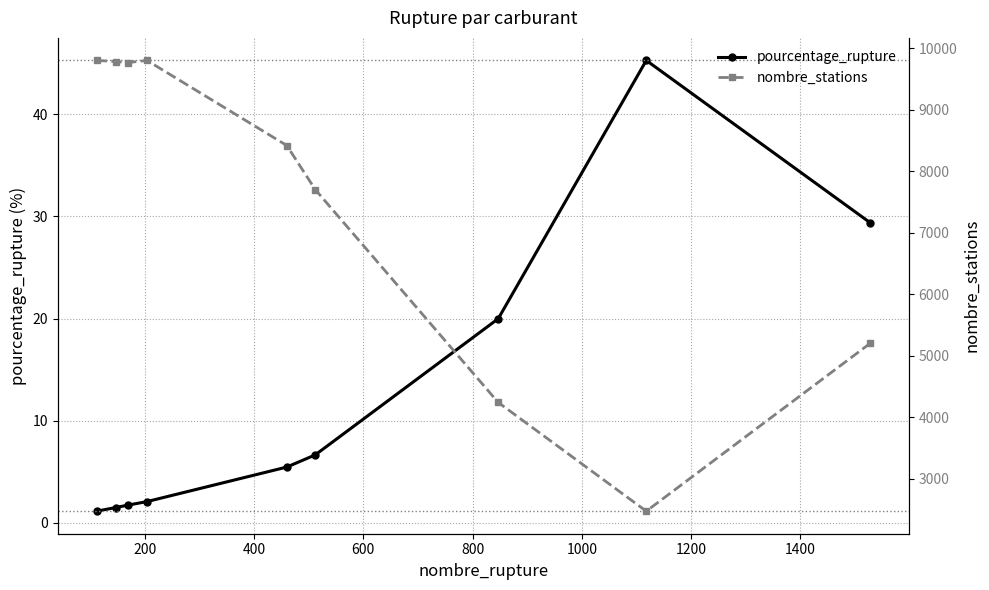

What is the highest value of the pourcentage_rupture series?

45.3